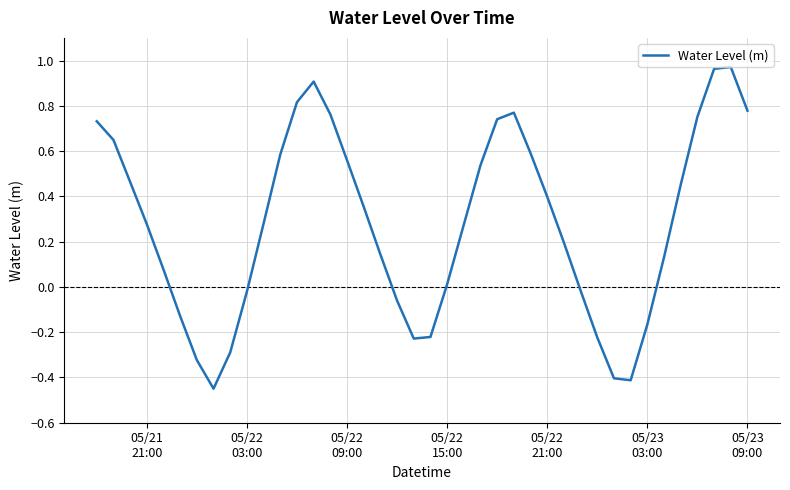

Reading left to right, transcribe all the data shown in this chart.

0.7	0.6	0.5	0.3	0.1	-0.1	-0.3	-0.4	-0.3	-0.0	0.3	0.6	0.8	0.9	0.8	0.6	0.4	0.1	-0.1	-0.2	-0.2	0.0	0.3	0.5	0.7	0.8	0.6	0.4	0.2	-0.0	-0.2	-0.4	-0.4	-0.2	0.1	0.5	0.8	1.0	1.0	0.8